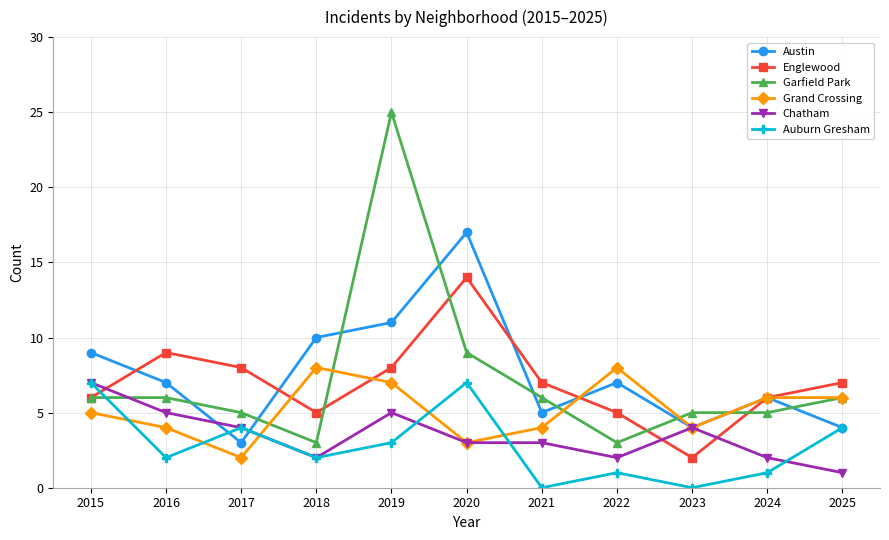

What is the value of the Auburn Gresham point at the 11th from the left?

4